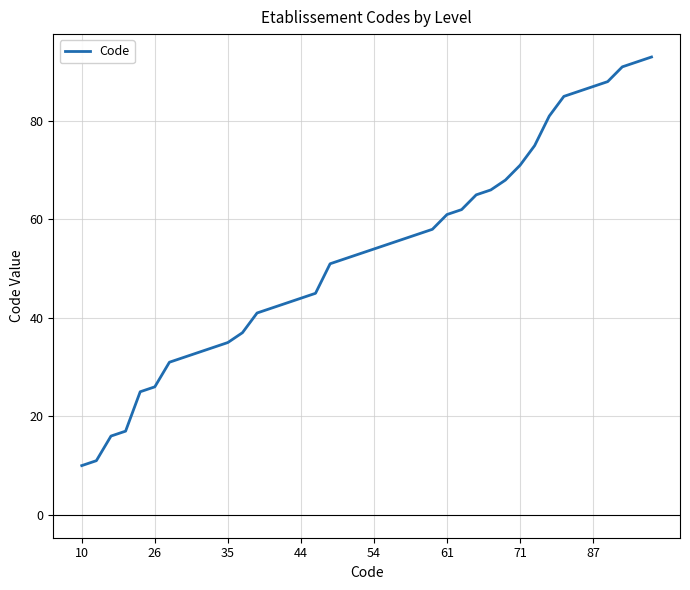

What is the difference between the maximum and minimum values?

83